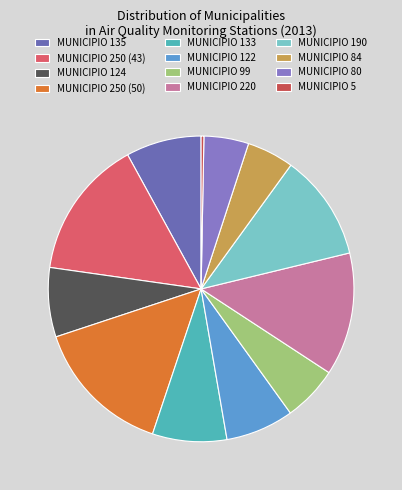

What is the change in value from MUNICIPIO 122 to MUNICIPIO 220?

+98